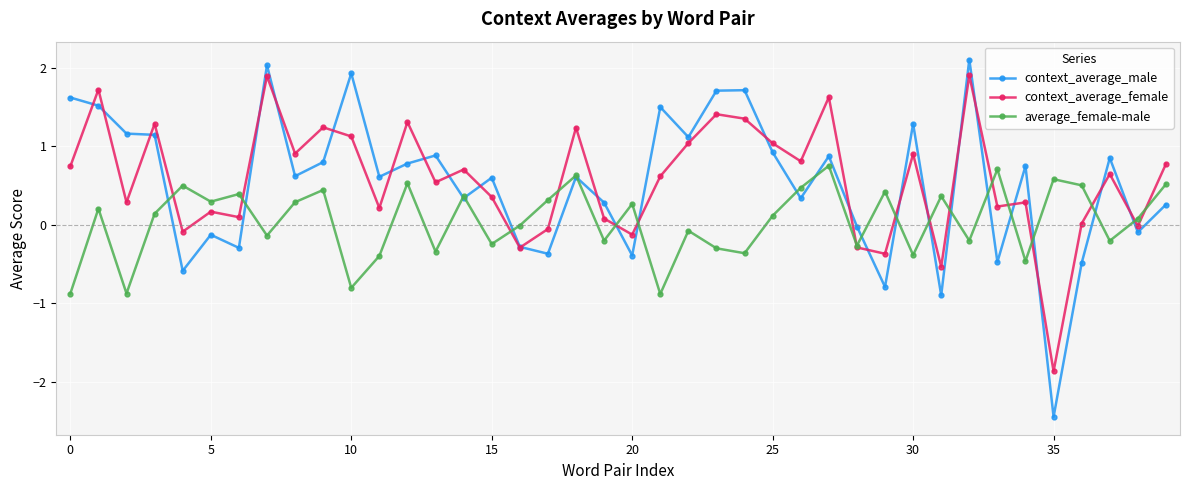

True or false: context_average_male has more than 0 interior local peaks.

True